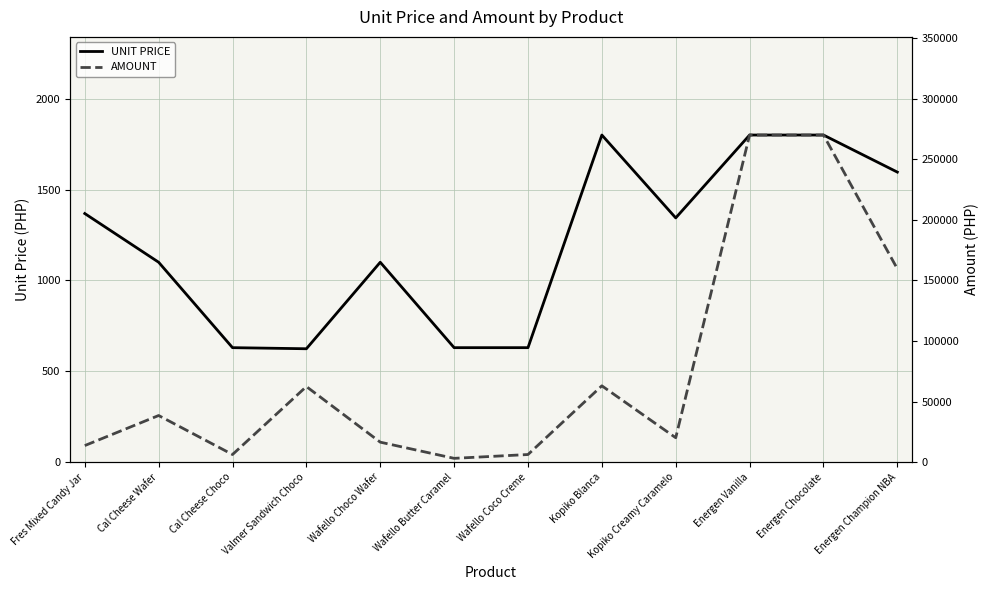

True or false: AMOUNT has more than 2 interior local peaks.

True